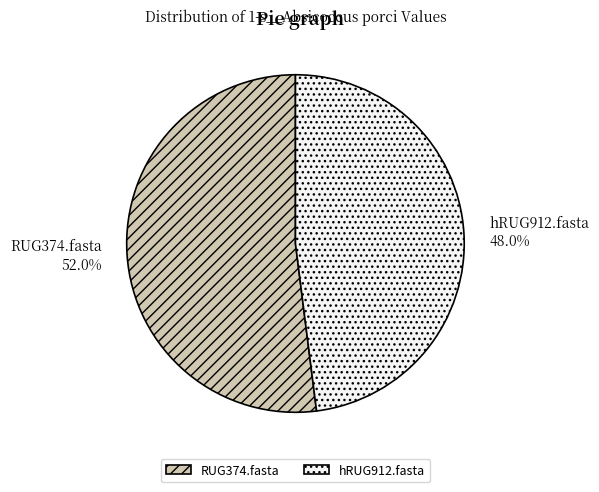

To the nearest percent, what percentage of the pie is RUG374.fasta?

52%